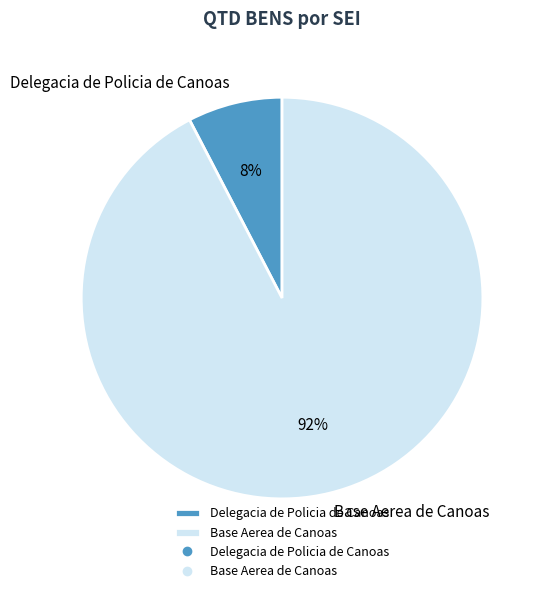

To the nearest percent, what is the average slice percentage?

50%